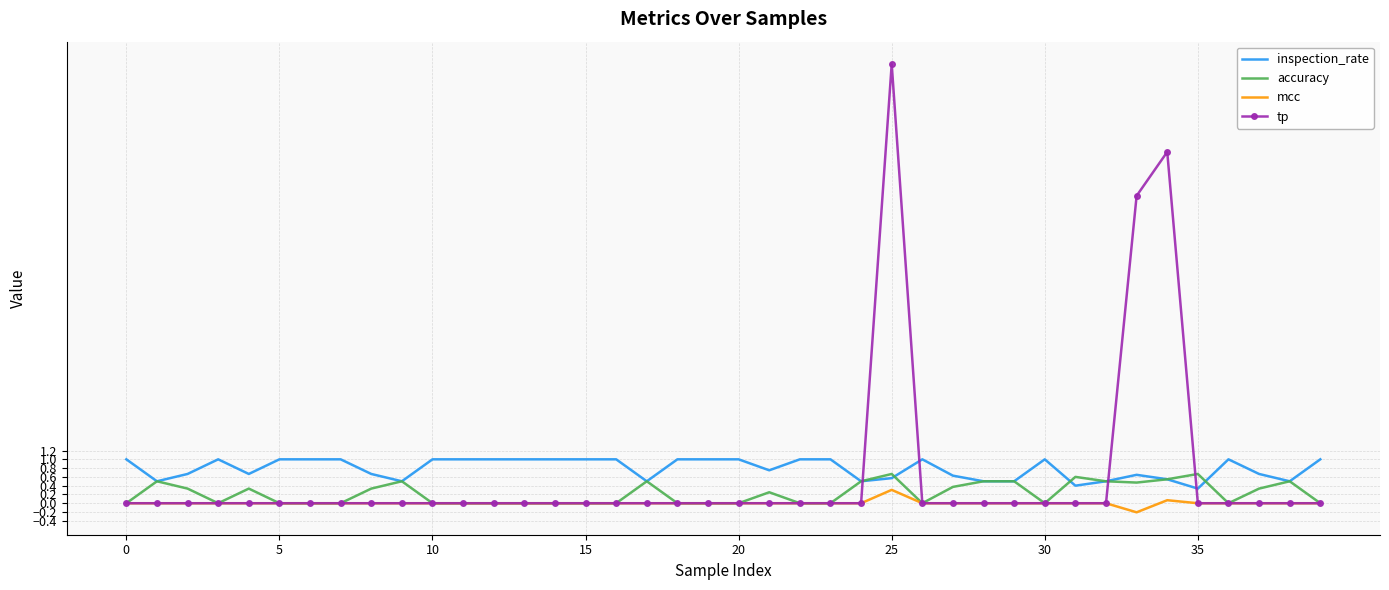

True or false: mcc and inspection_rate cross at least once.

False